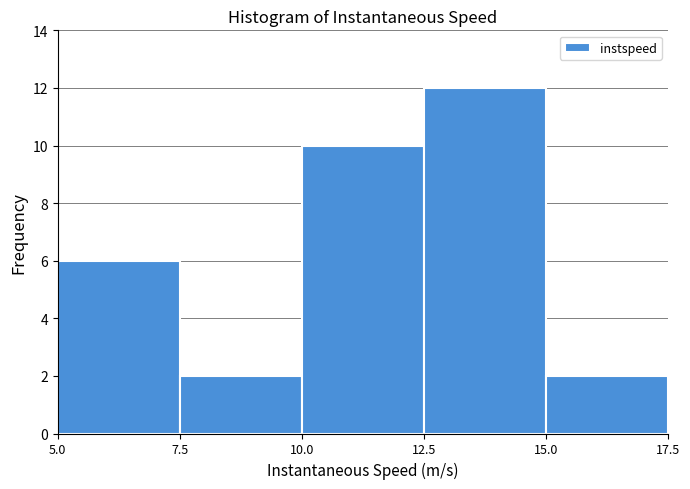

What is the height of the bar covering 5.0 to 7.5 on the x-axis? The values are not printed on the chart, so give them approximately, as read against the axis.

6